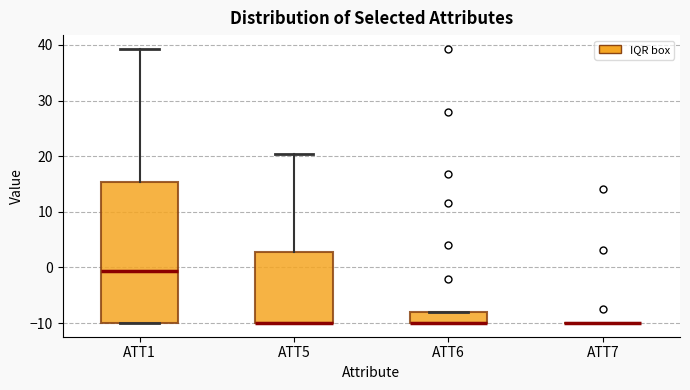

Which box is the tallest, from its lower edge to its upper edge?

ATT1